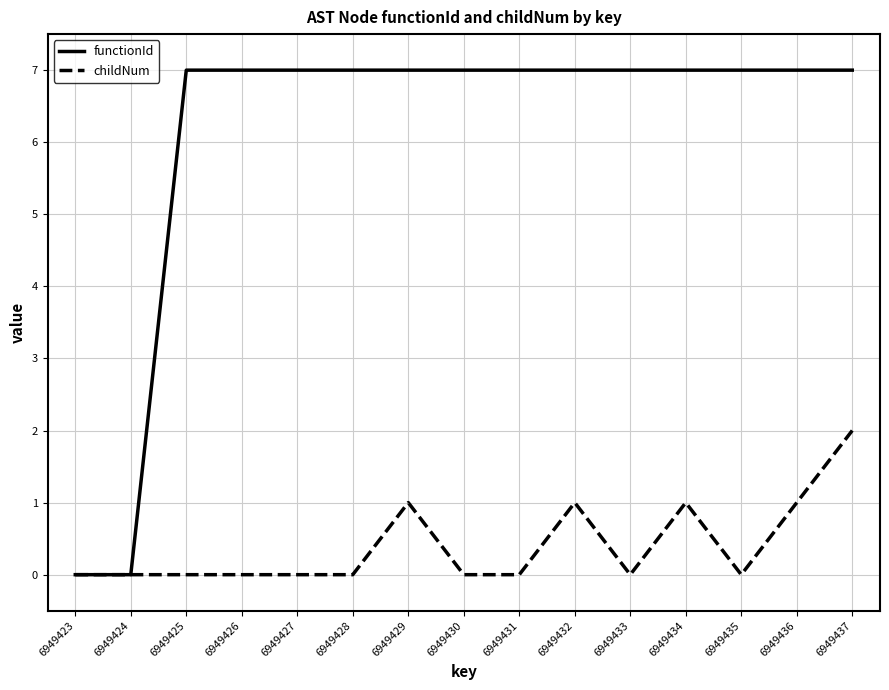

At how many categories does at least one series exceed 5?

13